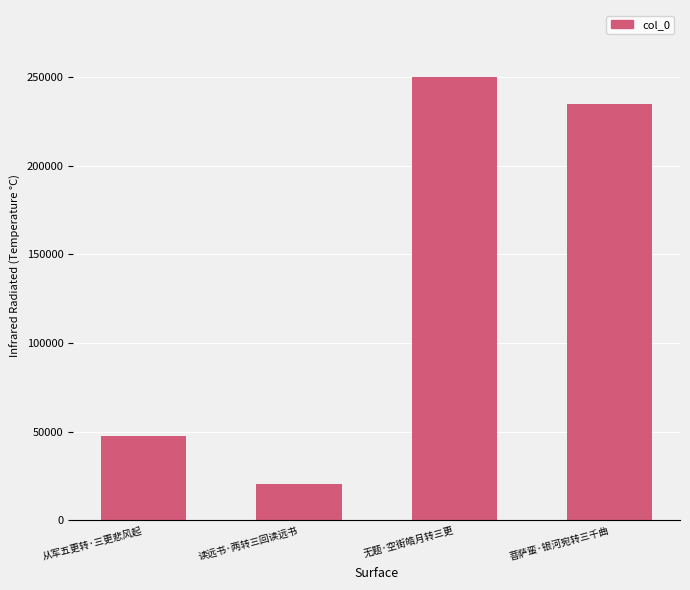

Rank the categories by value from highest to lowest.

无题·空街皓月转三更, 菩萨蛮·银河宛转三千曲, 从军五更转·三更悲风起, 读远书·两转三回读远书